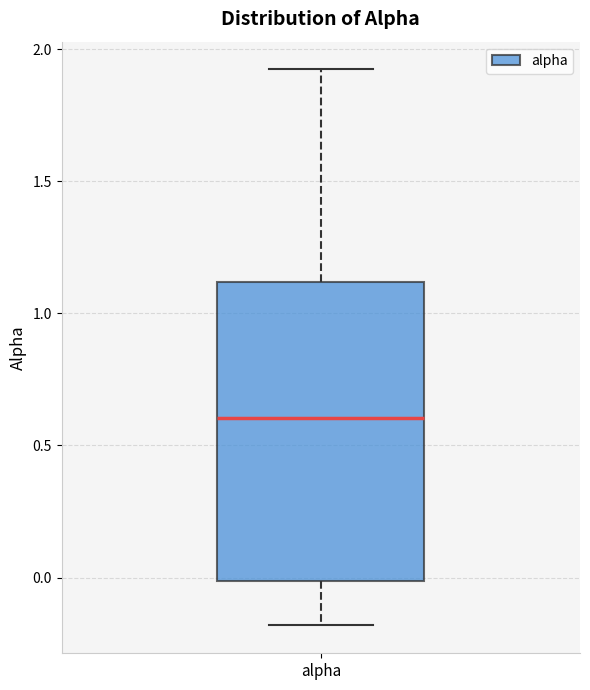

Read this box plot against the y-axis: the position of the median line, the range covered by the box, and the ends of both whiskers. The values are not printed on the chart, so give them approximately, as read against the axis.

median 0.6, box 0.0 to 1.1, whiskers -0.2 to 1.9